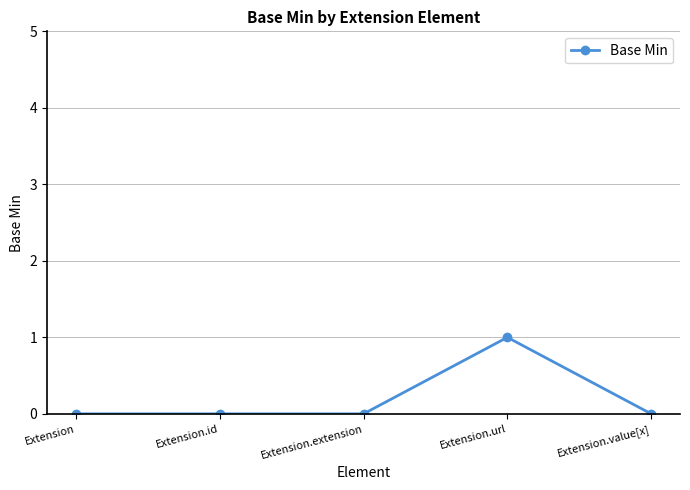

What is the greatest value displayed?

1